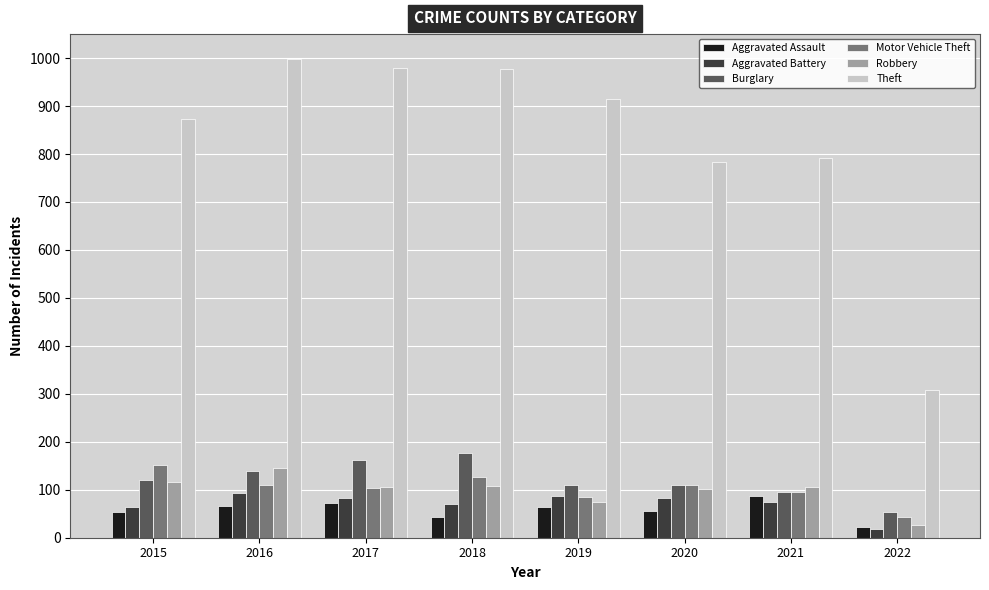

At how many categories does at least one series exceed 560?

7